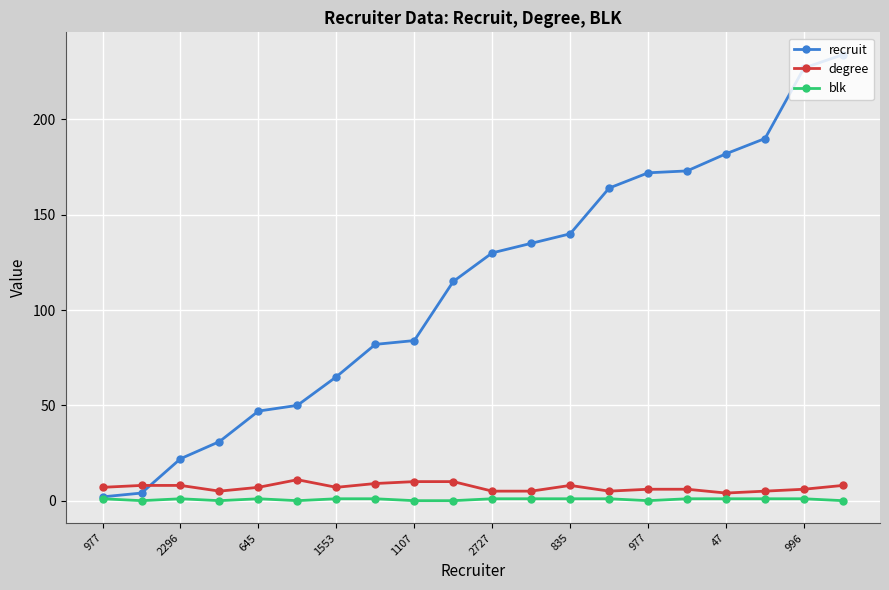

How many lines are shown in the chart?

3